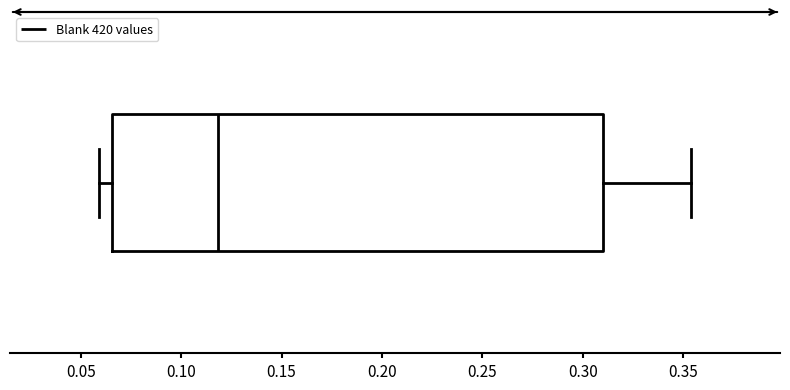

Read this box plot against the x-axis: the position of the median line, the range covered by the box, and the ends of both whiskers. The values are not printed on the chart, so give them approximately, as read against the axis.

median 0.120, box 0.065 to 0.310, whiskers 0.060 to 0.355